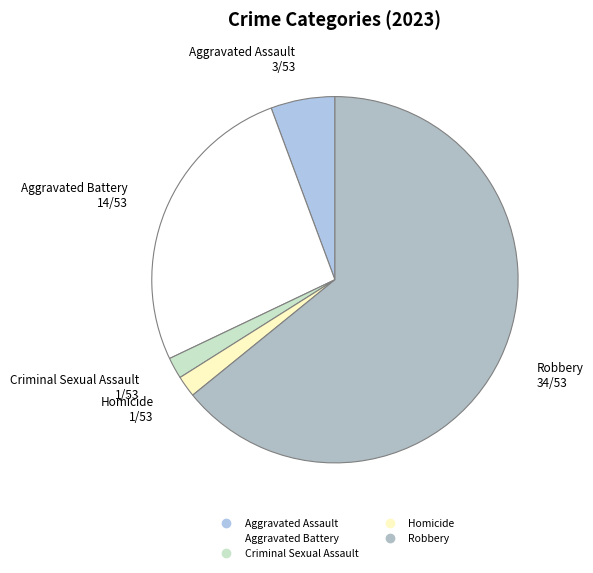

Which has a higher value, Aggravated Battery or Criminal Sexual Assault?

Aggravated Battery